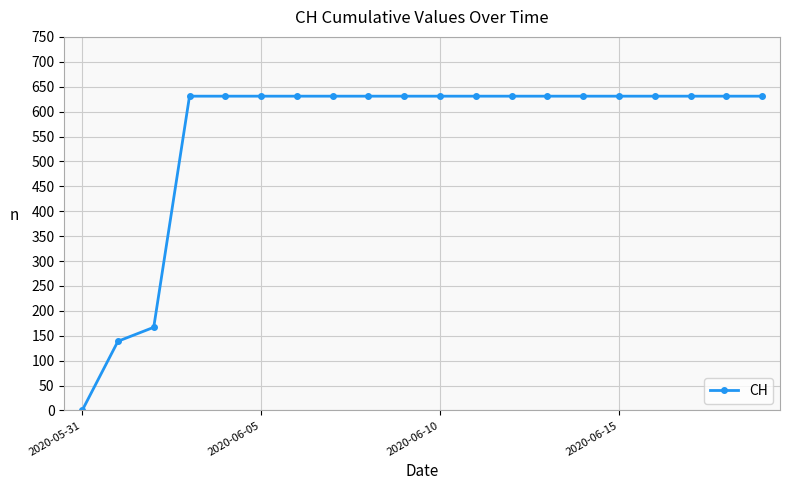

What is the maximum value shown in the chart?

631